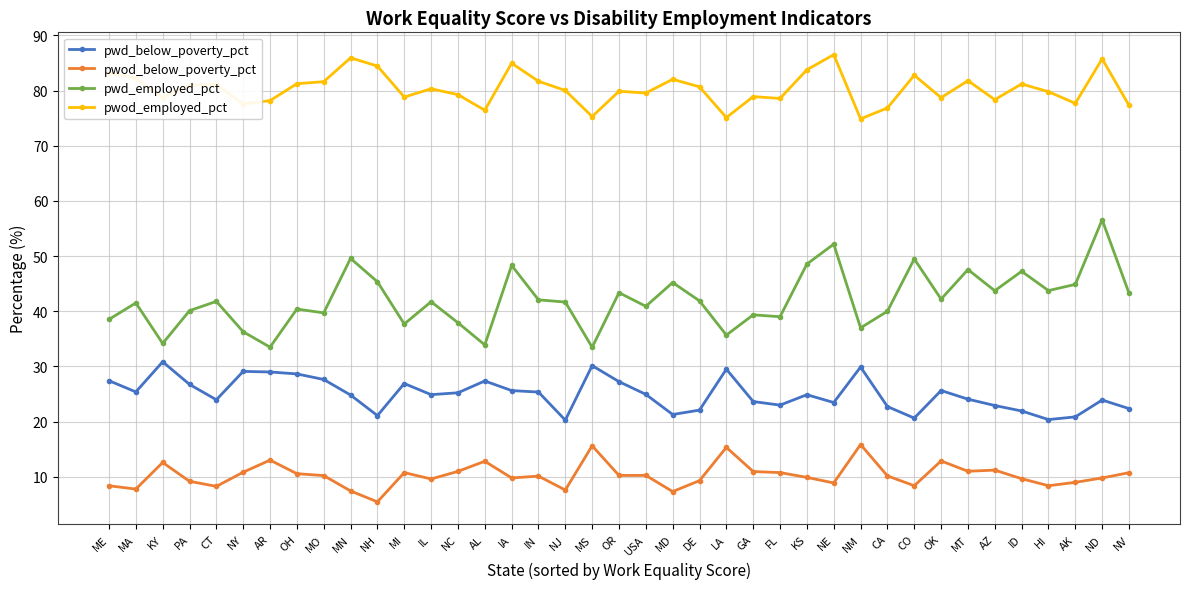

Which category has the lowest value across all series?

NH